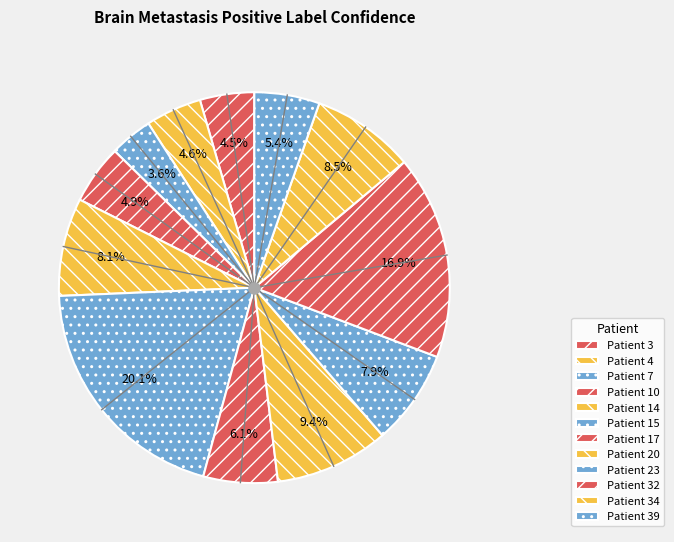

How much of the chart is everything except Patient 20?

90.6%